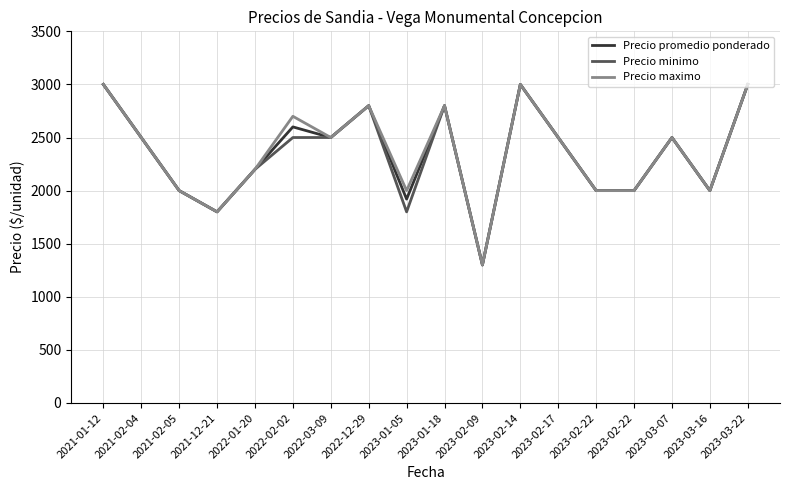

What is the label of the 18th point from the right?

2021-01-12